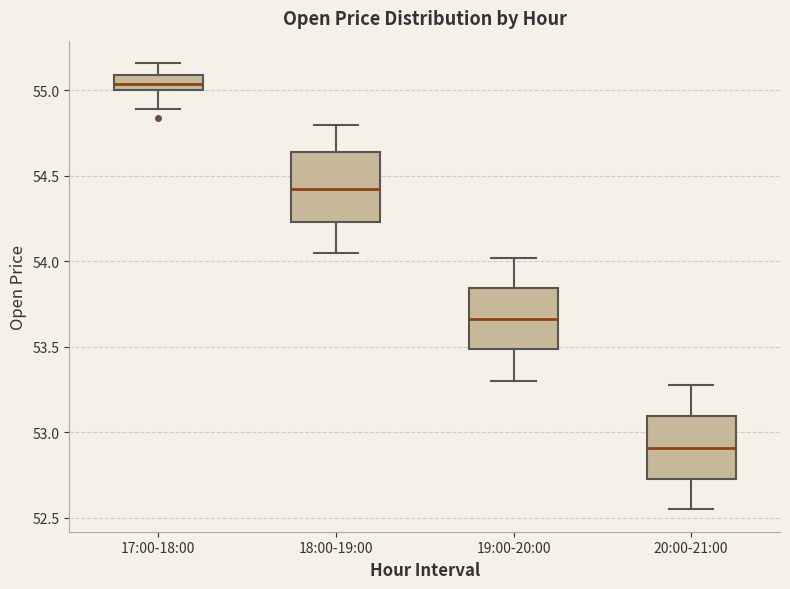

Which box's median line is the highest?

17:00-18:00